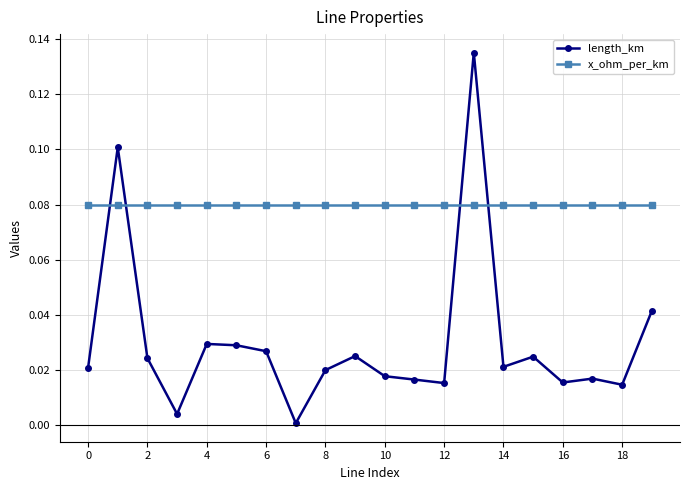

Rank the series by their average value, from highest to lowest.

x_ohm_per_km, length_km